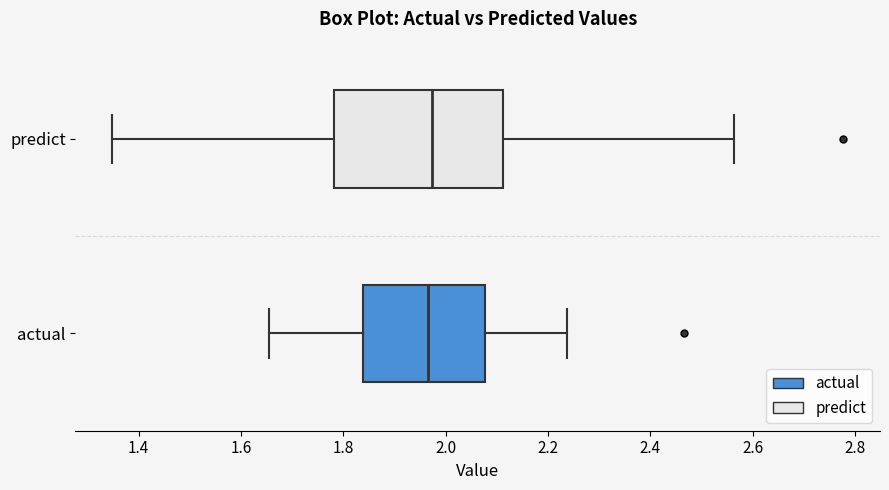

Reading bottom to top, read every box against the x-axis: the position of its median line, the range the box covers, and the ends of its whiskers. The values are not printed on the chart, so give them approximately, as read against the axis.

actual: median 1.96, box 1.84 to 2.08, whiskers 1.66 to 2.24
predict: median 1.98, box 1.78 to 2.12, whiskers 1.34 to 2.56